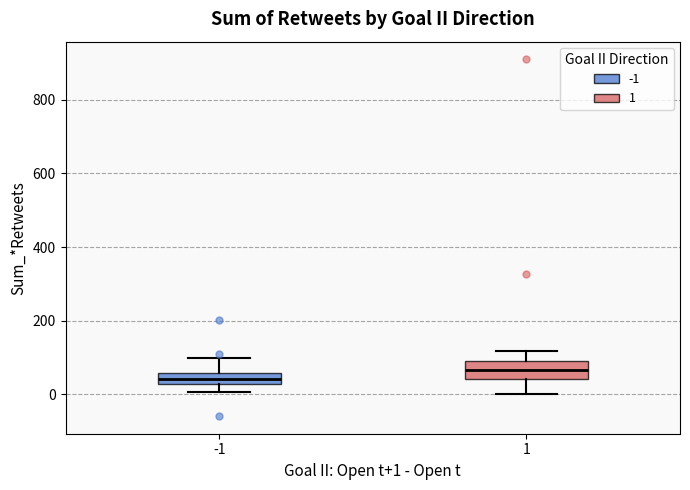

Which box is the tallest, from its lower edge to its upper edge?

1